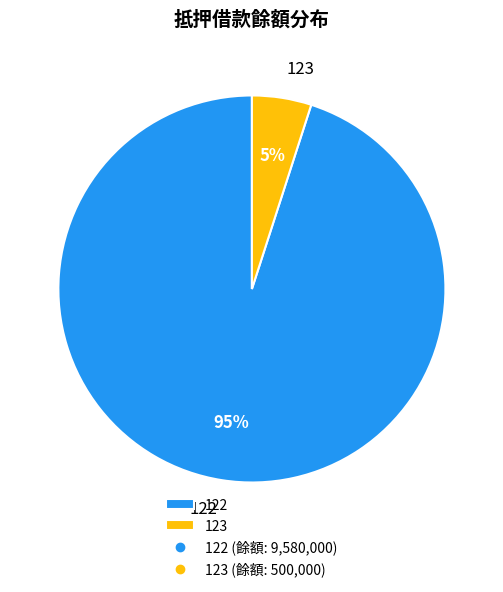

To the nearest percent, what is the average slice percentage?

50%